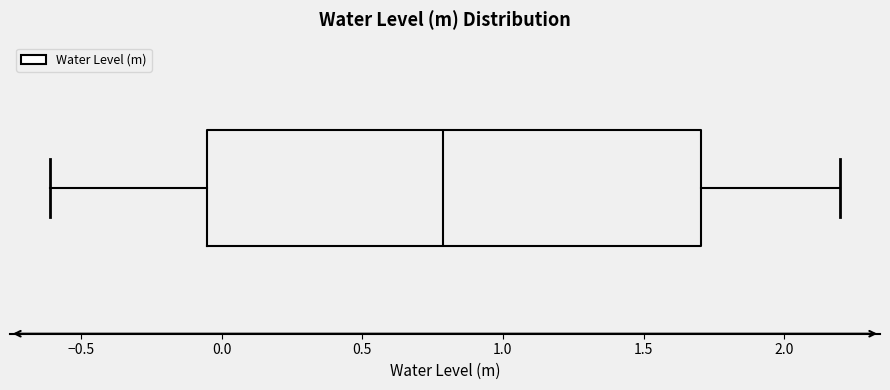

Transcribe this box plot: give where the median line is, the range the box spans, and where the two whiskers end, as read against the x-axis. The values are not printed on the chart, so give them approximately, as read against the axis.

median 0.80, box -0.05 to 1.70, whiskers -0.60 to 2.20